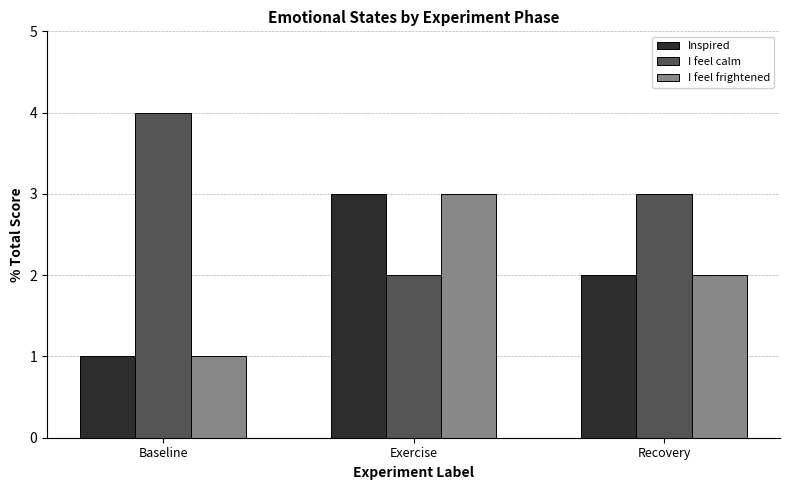

Reading right to left, list all the values displayed in this chart.

Inspired: 2	3	1
I feel calm: 3	2	4
I feel frightened: 2	3	1